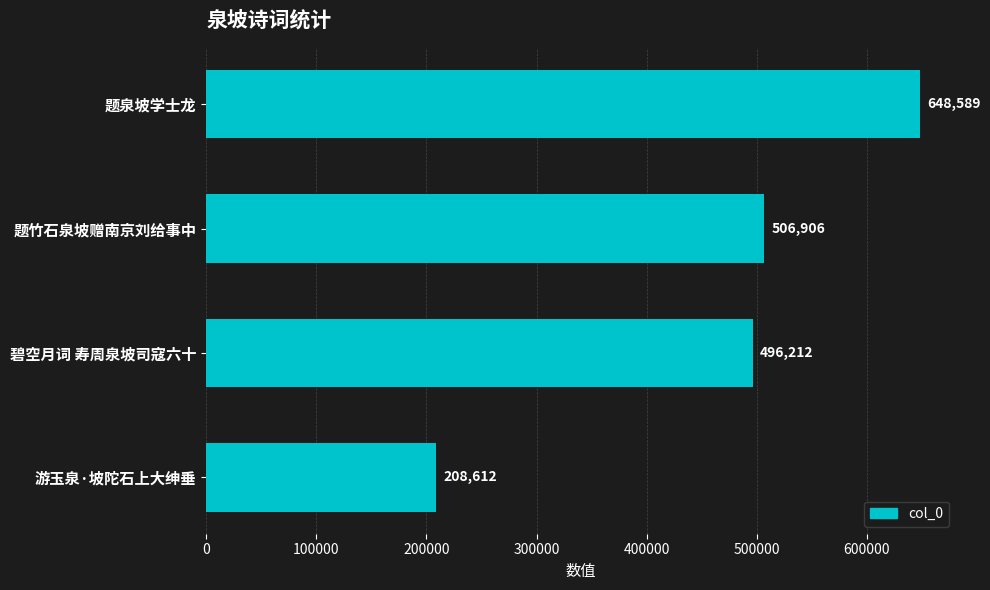

What is the average value?

465080